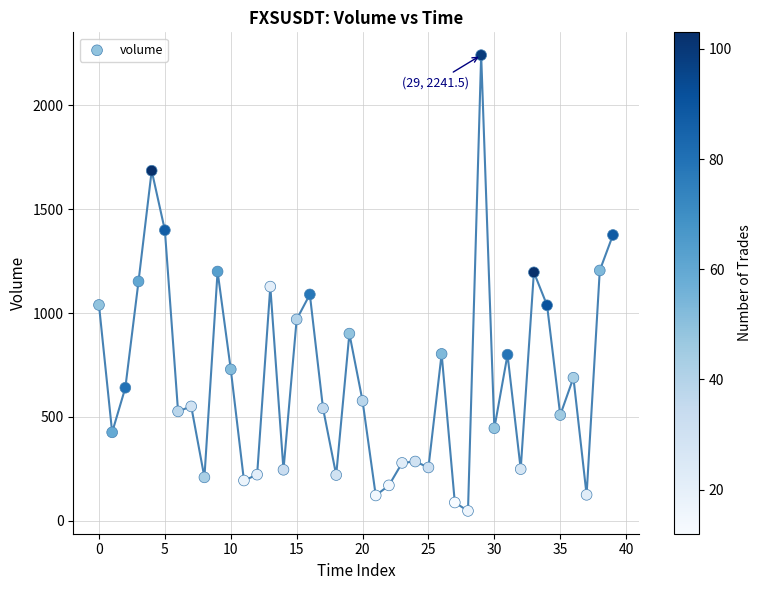

What is the range of Y values (max minus min)?

2193.7